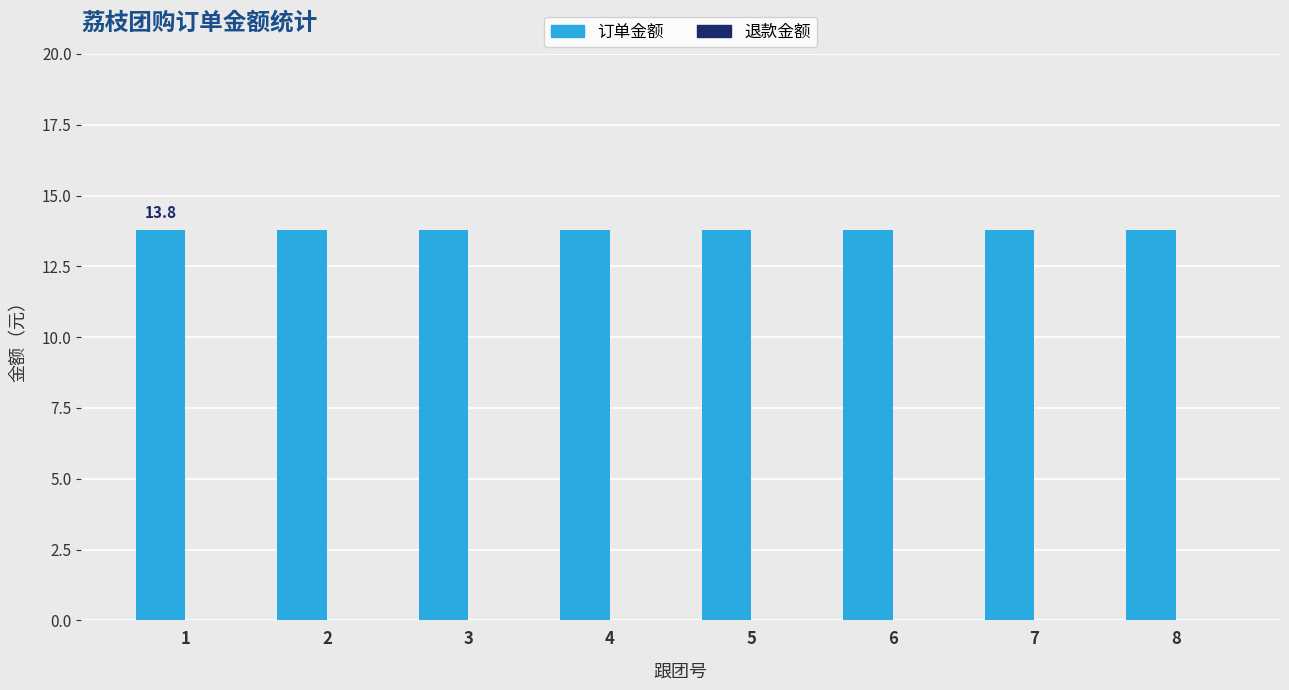

Are the bars grouped side by side (vs. stacked)?

Yes